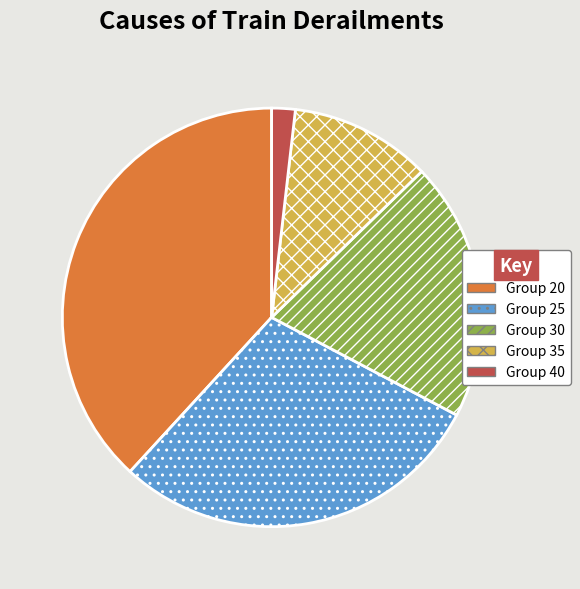

Does any single category account for the majority?

No